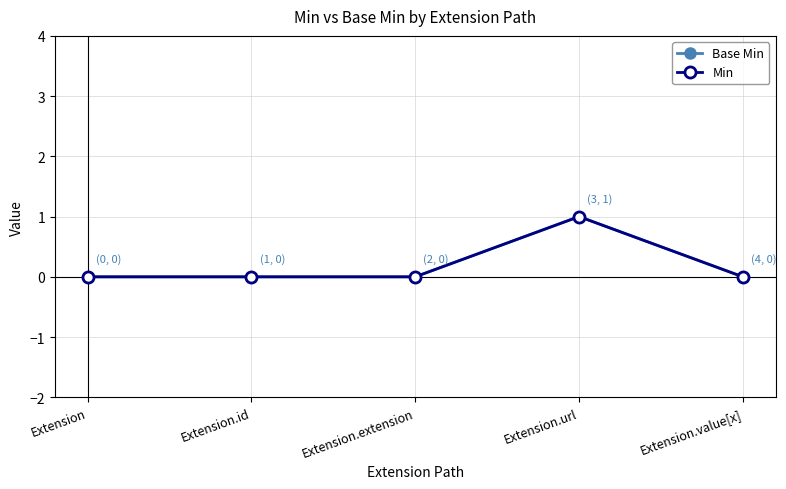

What is the maximum value shown in the chart?

1